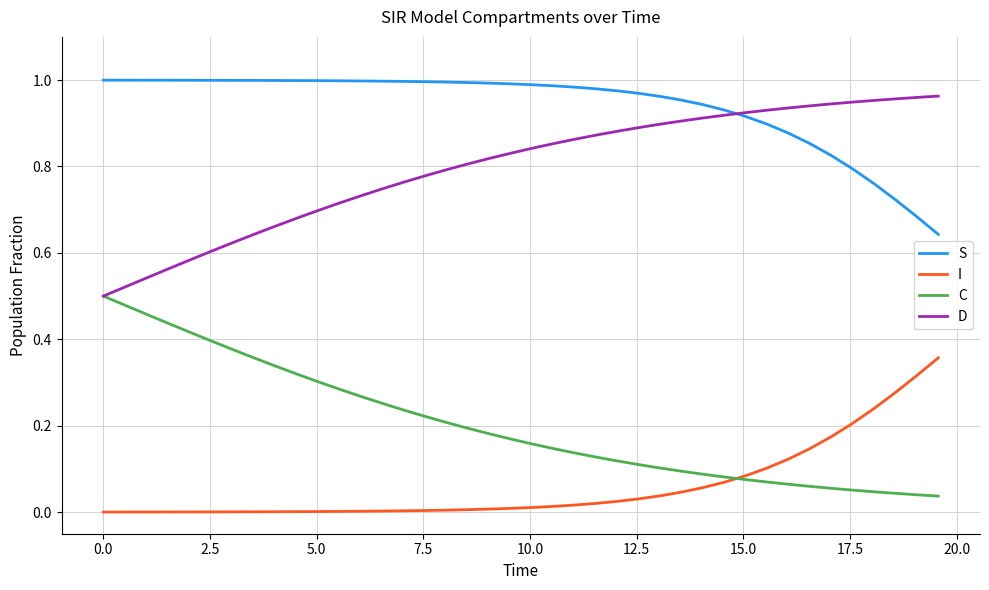

List the series in order of their overall mean, lowest first.

I, C, D, S